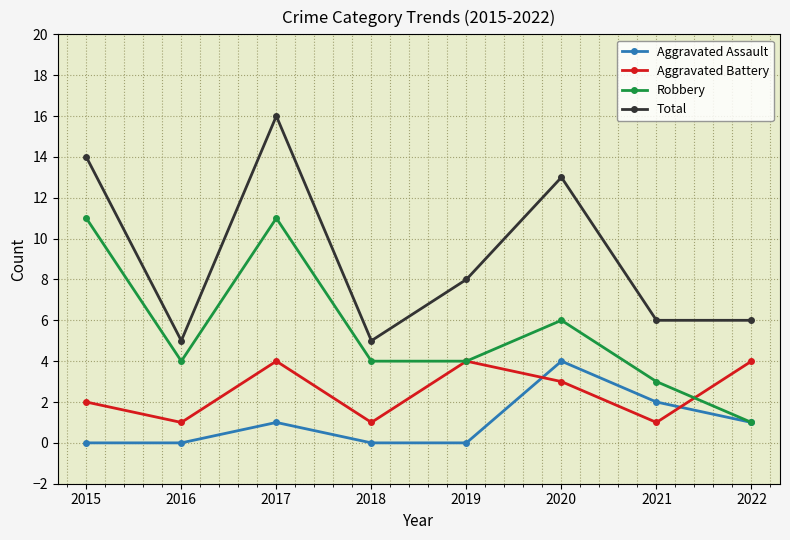

Where does the Aggravated Battery series first go above 3?

2017